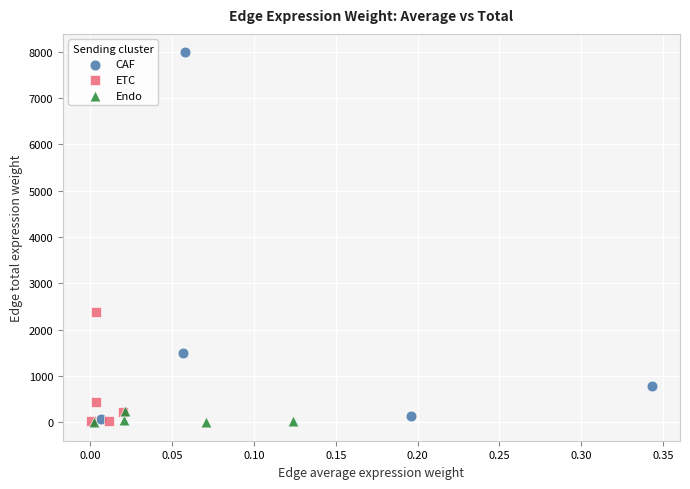

Which series contains the highest Y value?

CAF